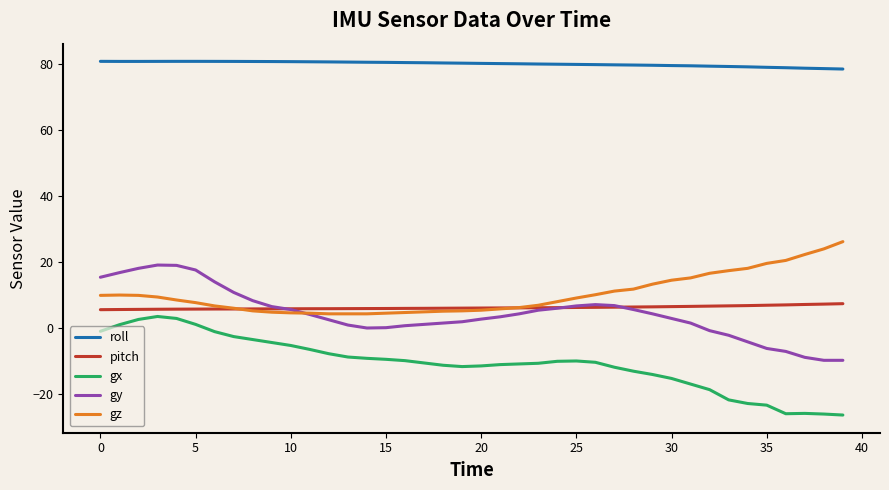

Count the number of data series in this chart.

5